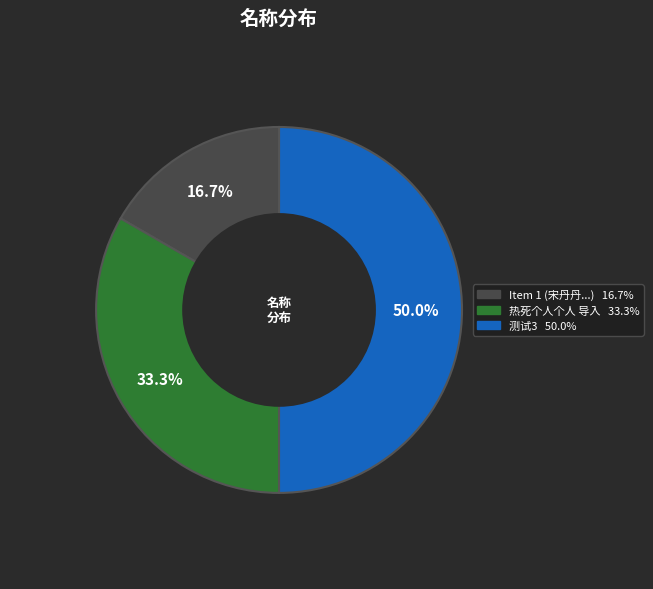

Rank the categories by value from lowest to highest.

水水水水水水水水水水水水水水水水水水水宋丹丹生生死死生生死死生生死死生生死死, 热死个人个人 导入, 测试3